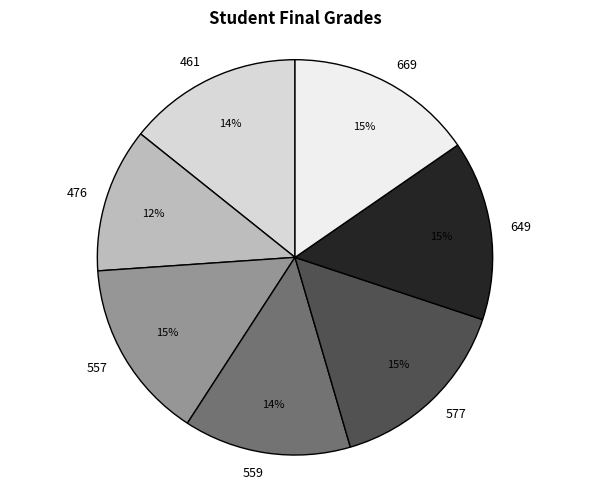

To the nearest percent, what is the average slice percentage?

14%